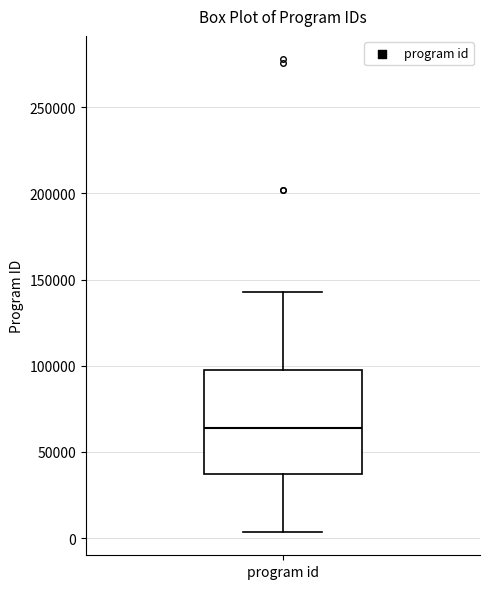

Transcribe this box plot: give where the median line is, the range the box spans, and where the two whiskers end, as read against the y-axis. The values are not printed on the chart, so give them approximately, as read against the axis.

median 65000, box 35000 to 95000, whiskers 5000 to 145000